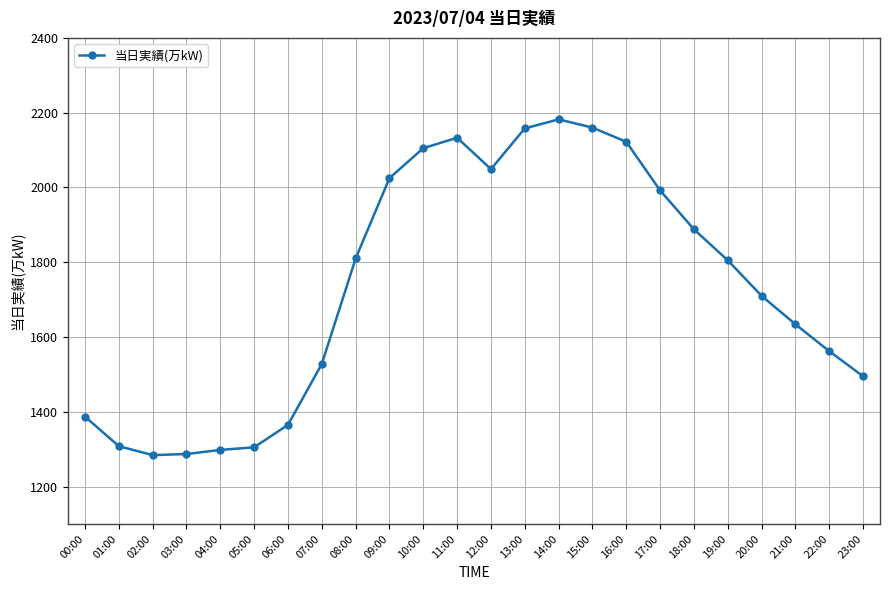

What is the label of the 16th point from the right?

08:00